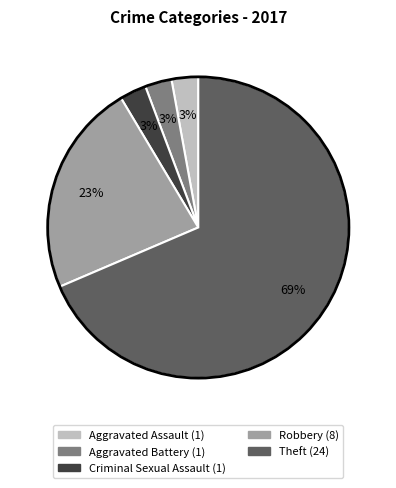

Does any single category account for the majority?

Yes